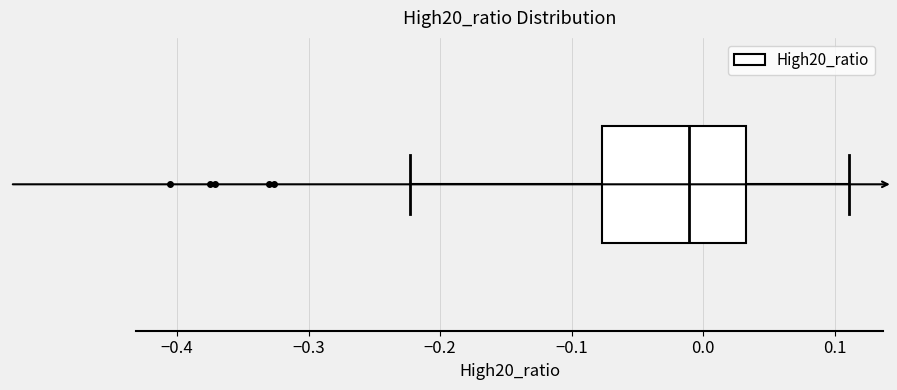

Transcribe this box plot: give where the median line is, the range the box spans, and where the two whiskers end, as read against the x-axis. The values are not printed on the chart, so give them approximately, as read against the axis.

median -0.01, box -0.08 to 0.03, whiskers -0.22 to 0.11